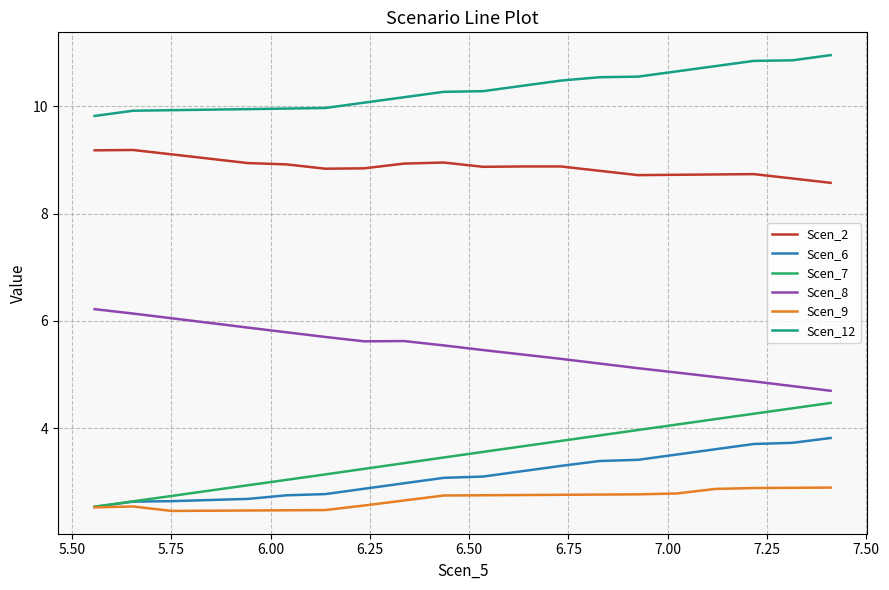

Which series has the largest total across all categories?

Scen_12